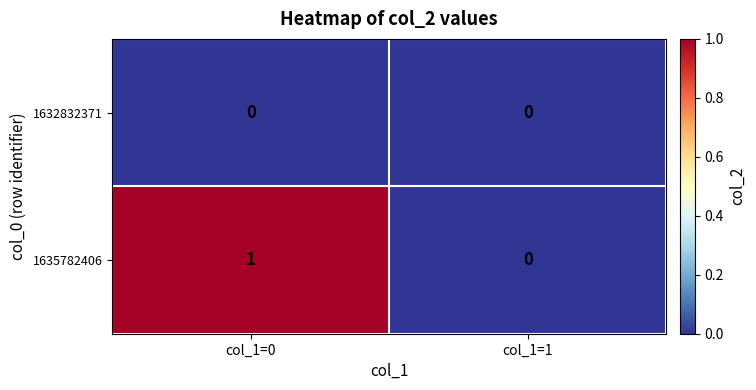

Which series has the largest total across all categories?

1635782406